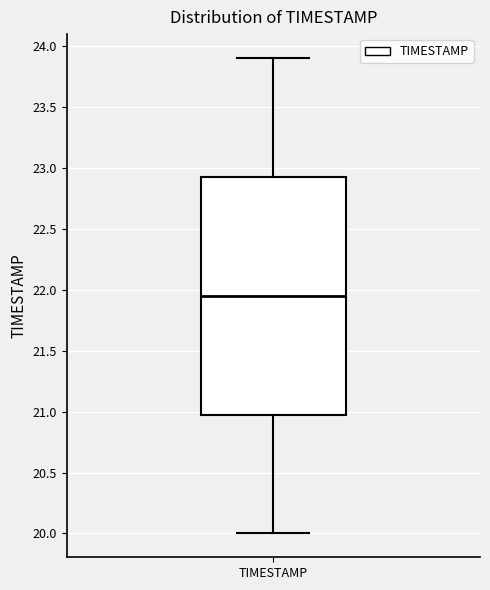

Where does the upper whisker of the box for TIMESTAMP end on the y-axis? The values are not printed on the chart, so give them approximately, as read against the axis.

23.90